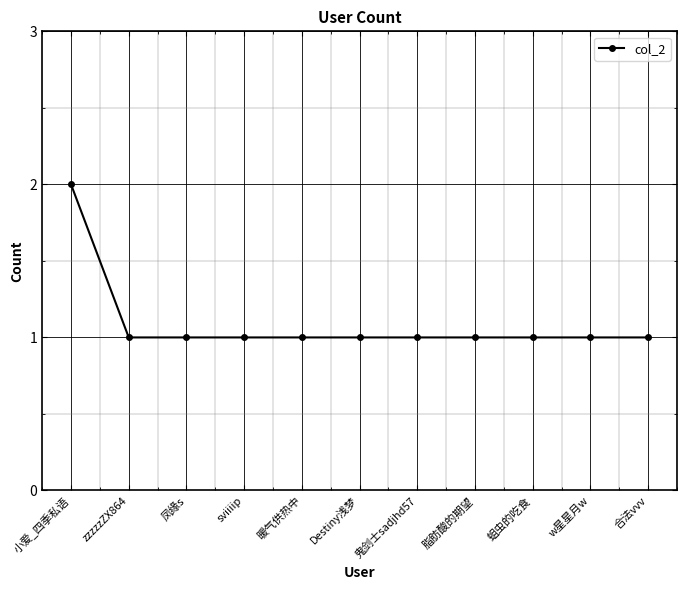

Does the chart have visible grid lines?

Yes